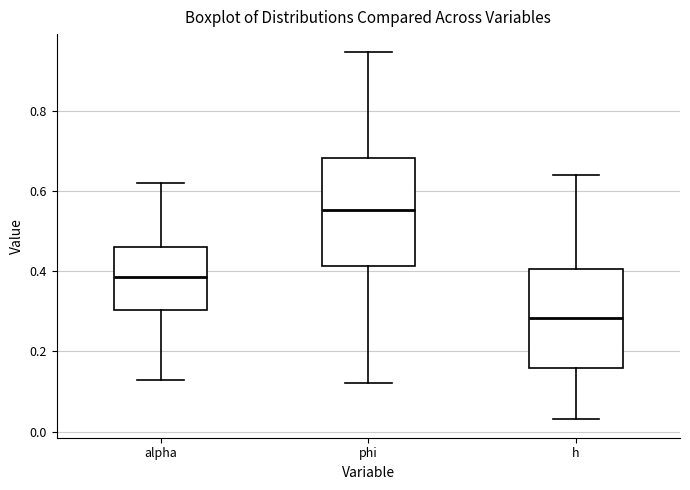

Where does the upper whisker of the box for h end on the y-axis? The values are not printed on the chart, so give them approximately, as read against the axis.

0.64